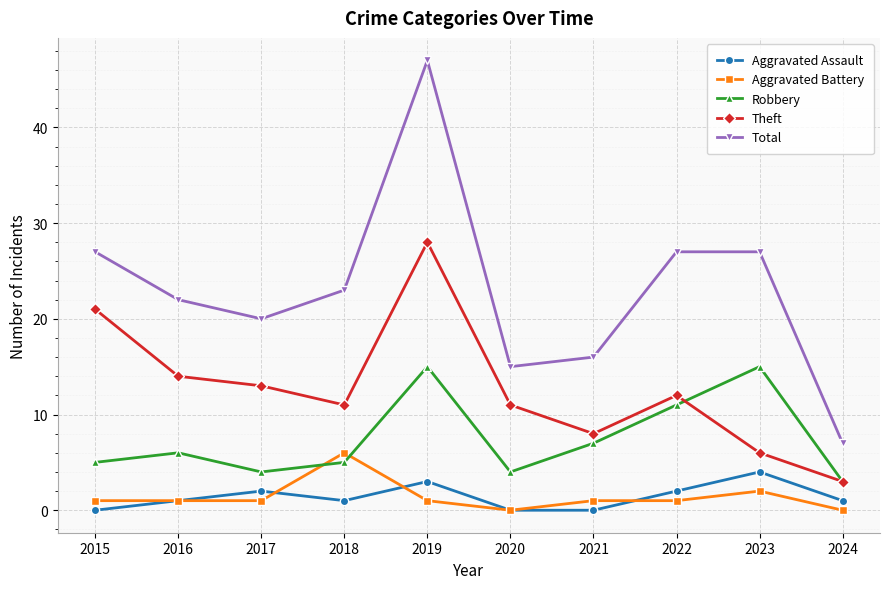

Is this an area chart (filled region under the line)?

No